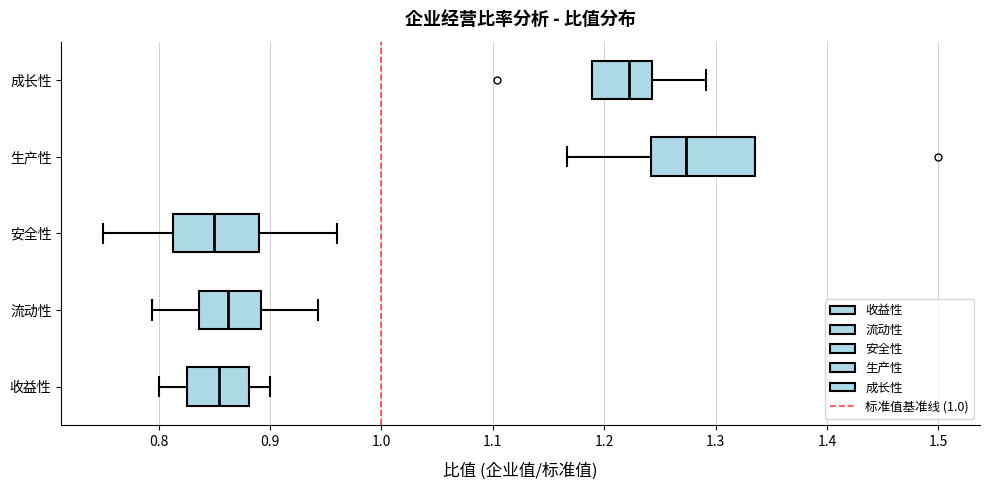

Which box is the widest, from its left edge to its right edge?

生产性